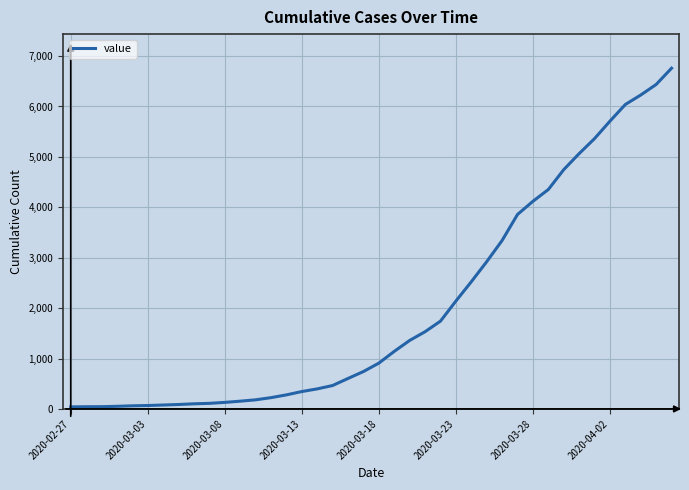

What is the maximum value shown in the chart?

6760